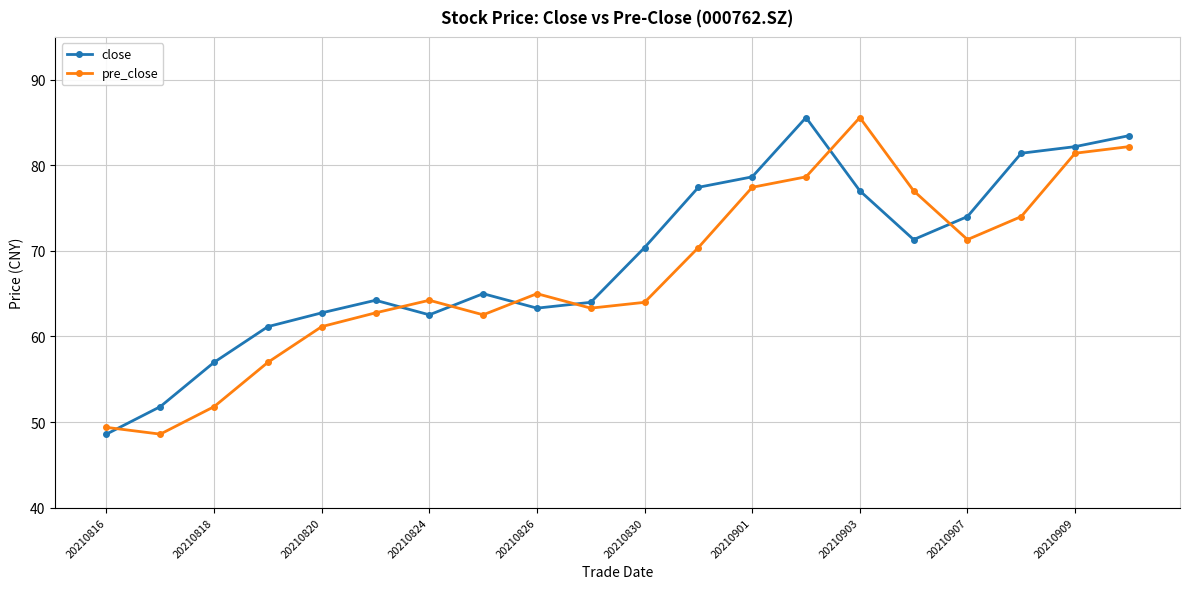

After their last crossing, which series has the higher values: pre_close or close?

close